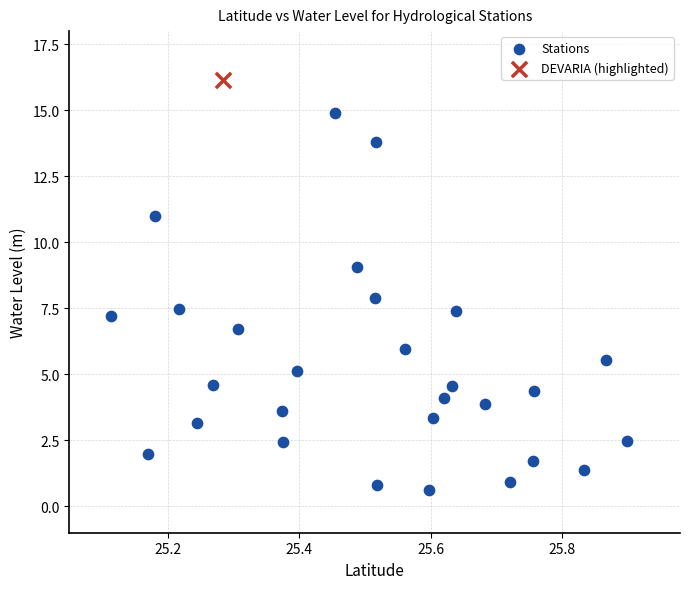

What are all the series names shown in the legend?

Stations, DEVARIA (highlighted)